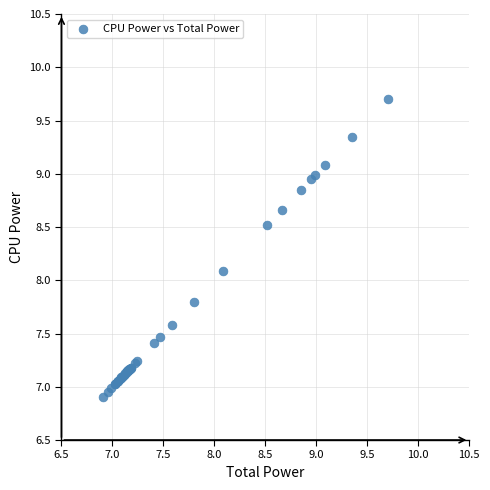

What Y value in the scatter plot is closest to 8?

8.1